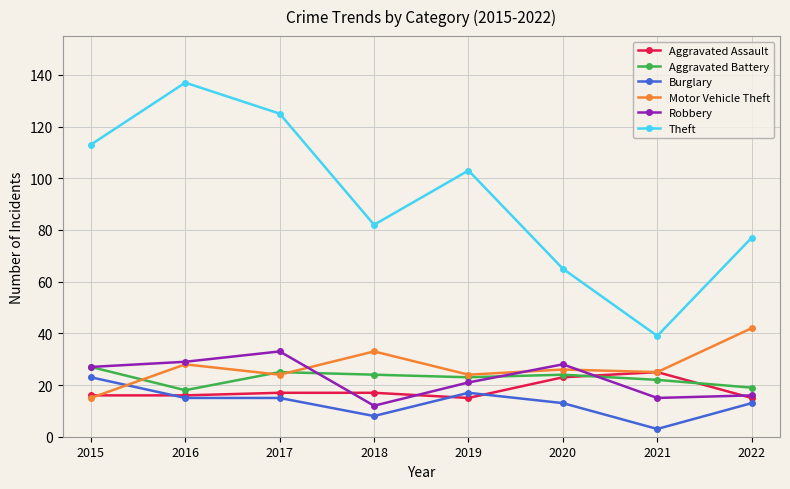

Reading left to right, what are all the values shown in this chart?

Aggravated Assault: 2015=16	2016=16	2017=17	2018=17	2019=15	2020=23	2021=25	2022=15
Aggravated Battery: 2015=27	2016=18	2017=25	2018=24	2019=23	2020=24	2021=22	2022=19
Burglary: 2015=23	2016=15	2017=15	2018=8	2019=17	2020=13	2021=3	2022=13
Motor Vehicle Theft: 2015=15	2016=28	2017=24	2018=33	2019=24	2020=26	2021=25	2022=42
Robbery: 2015=27	2016=29	2017=33	2018=12	2019=21	2020=28	2021=15	2022=16
Theft: 2015=113	2016=137	2017=125	2018=82	2019=103	2020=65	2021=39	2022=77